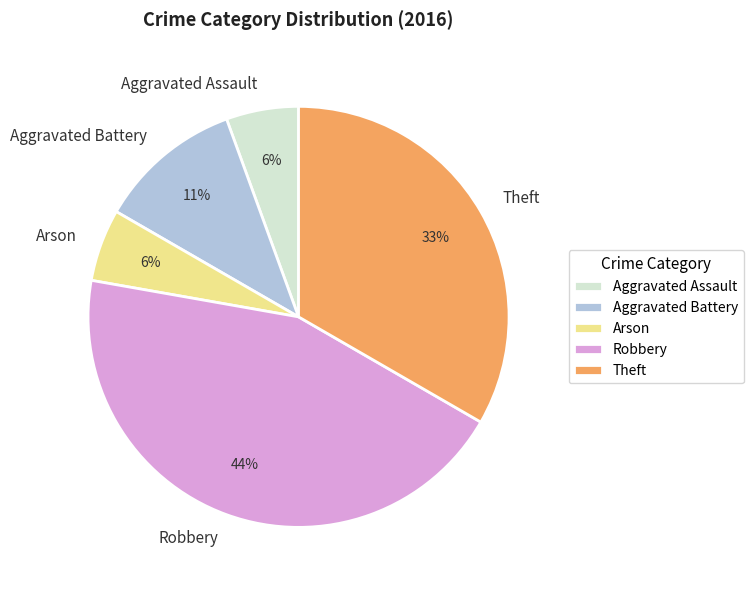

Does Theft represent more than half of the total?

No